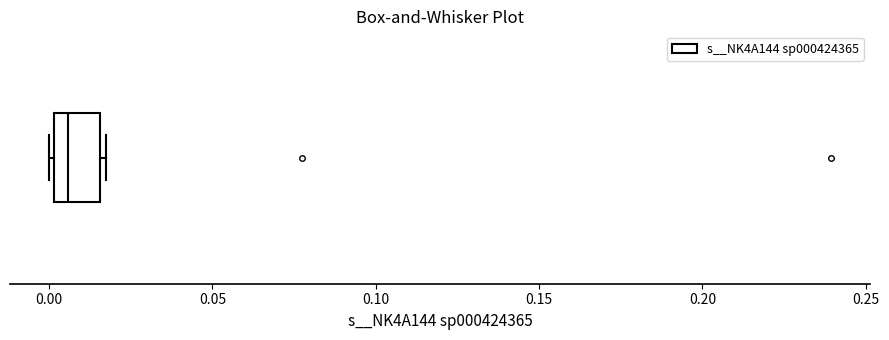

Transcribe this box plot: give where the median line is, the range the box spans, and where the two whiskers end, as read against the x-axis. The values are not printed on the chart, so give them approximately, as read against the axis.

median 0.005, box 0.000 to 0.015, whiskers 0.000 (just left of the box's left edge) to 0.015 (just right of the box's right edge)